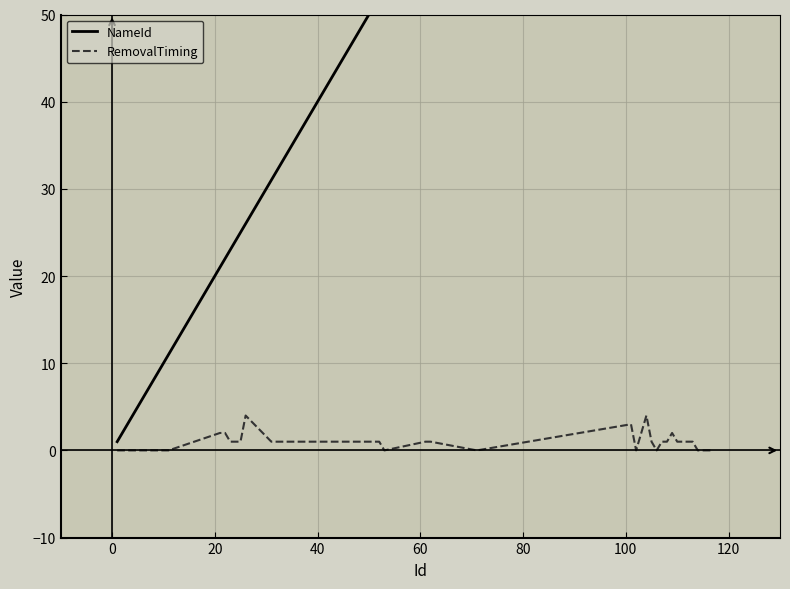

Reading left to right, what are all the values shown in this chart?

NameId: 1	11	21	22	23	24	25	26	31	32	41	42	43	44	45	46	47	51	52	53	61	62	71	101	102	103	104	105	106	107	108	109	110	111	112	113	114	115	116	117
RemovalTiming: 0	0	2	2	1	1	1	4	1	1	1	1	1	1	1	1	1	1	1	0	1	1	0	3	0	2	4	1	0	1	1	2	1	1	1	1	0	0	0	0